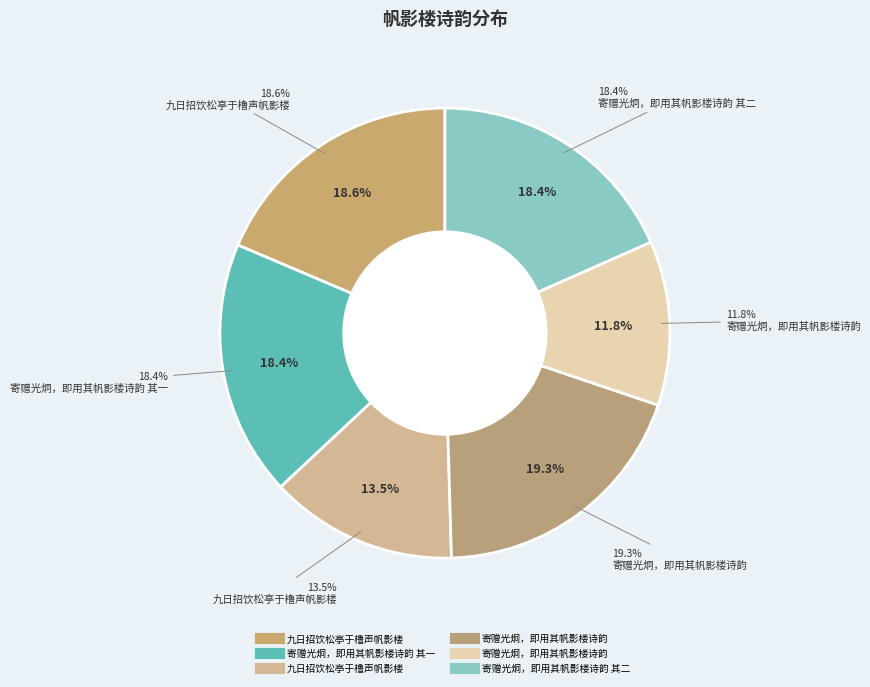

To the nearest percent, what percentage of the pie is 寄赠光炯，即用其帆影楼诗韵?

12%